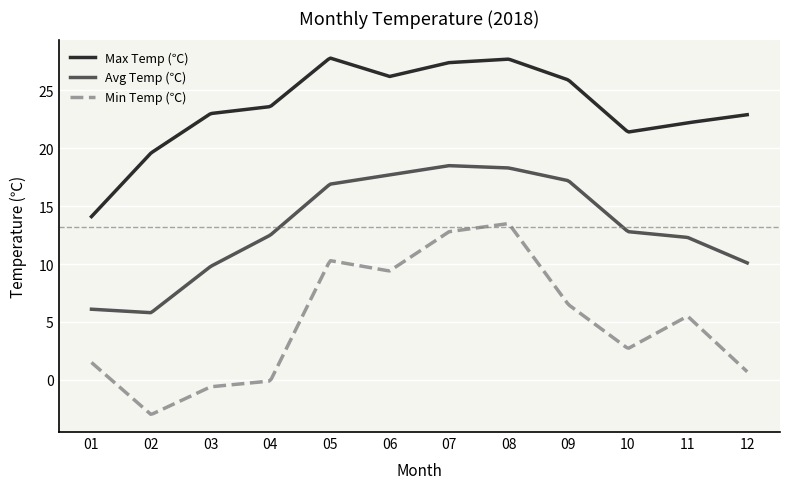

How many distinct data groups are displayed?

3